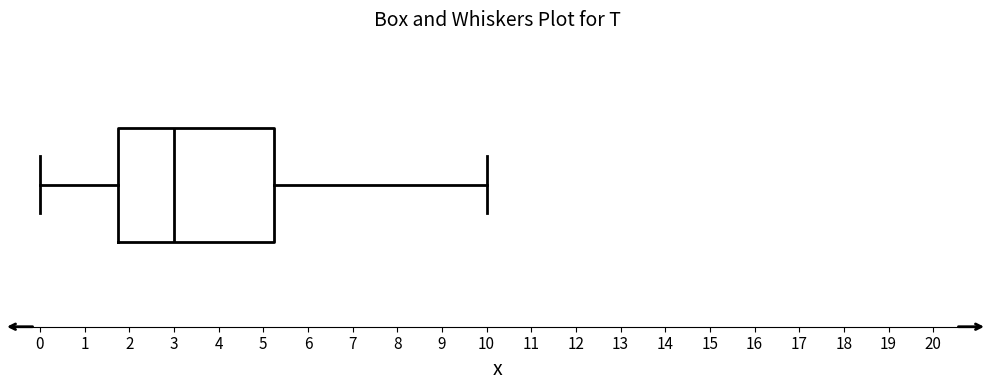

Transcribe this box plot: give where the median line is, the range the box spans, and where the two whiskers end, as read against the x-axis. The values are not printed on the chart, so give them approximately, as read against the axis.

median 3.0, box 1.8 to 5.3, whiskers 0.0 to 10.0